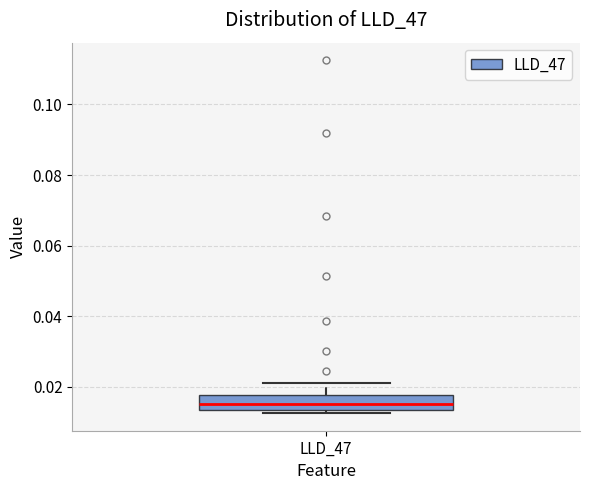

Where does the upper whisker of the box for LLD_47 end on the y-axis? The values are not printed on the chart, so give them approximately, as read against the axis.

0.020